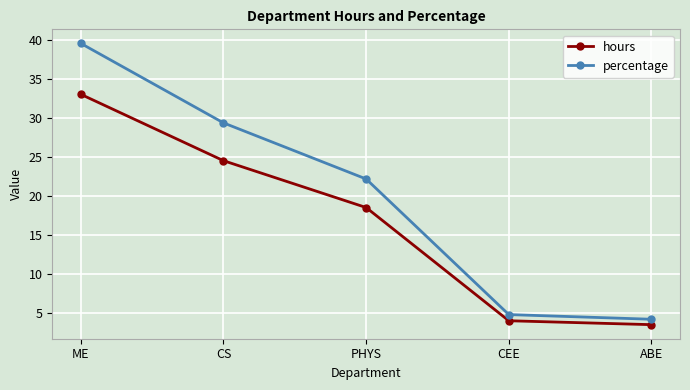

What is the difference between the highest and lowest values at CS?

4.8